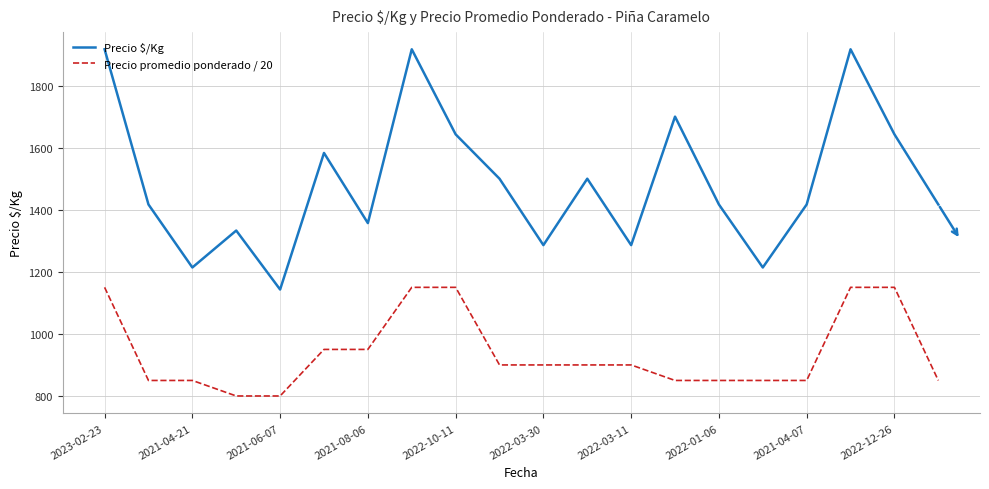

What is the average value of the Precio promedio ponderado / 20 series?

940